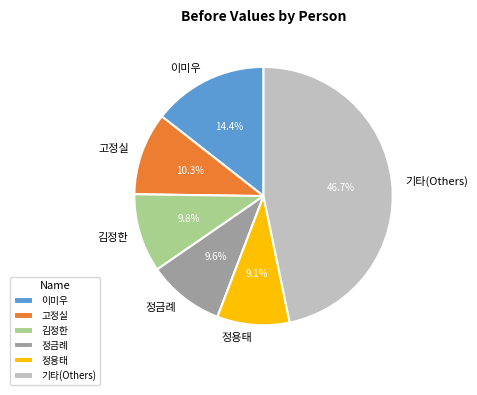

To the nearest percent, what is the difference between the largest and smallest slice percentages?

38%